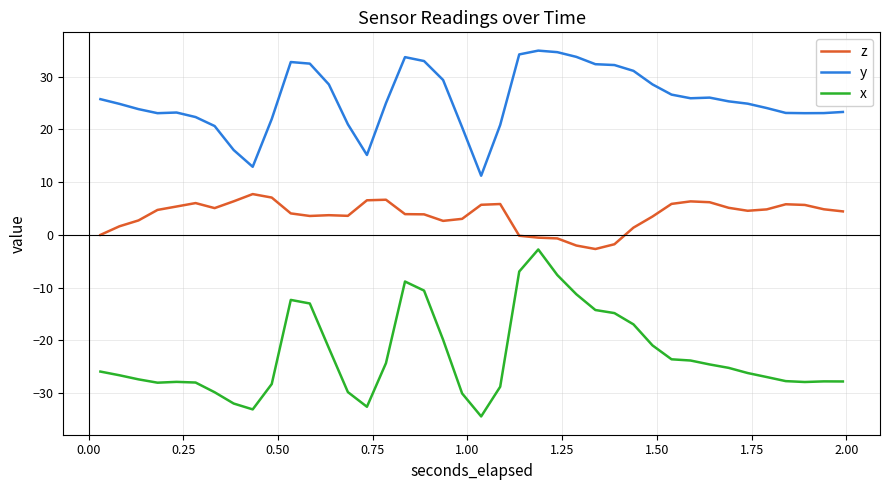

What is the difference between the maximum and minimum values in the z series?

10.4